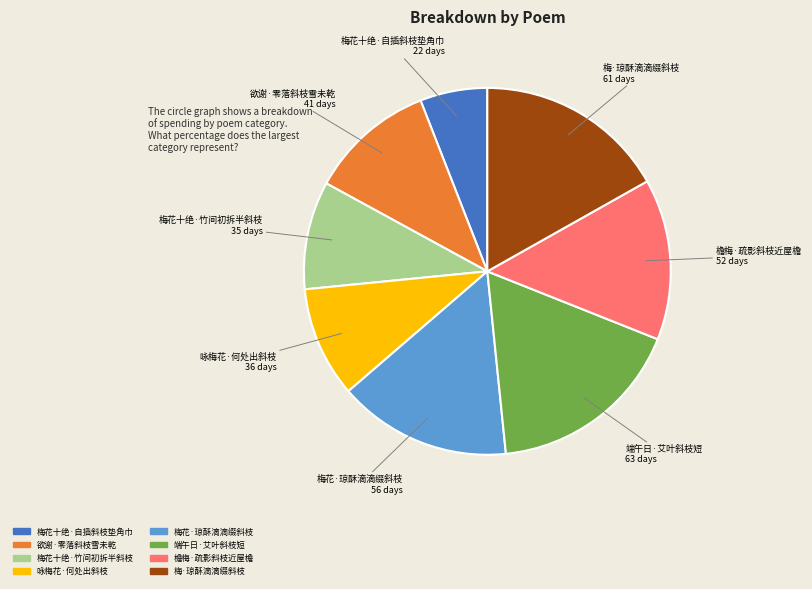

Does 檐梅·疏影斜枝近屋檐 account for over 50% of the chart?

No